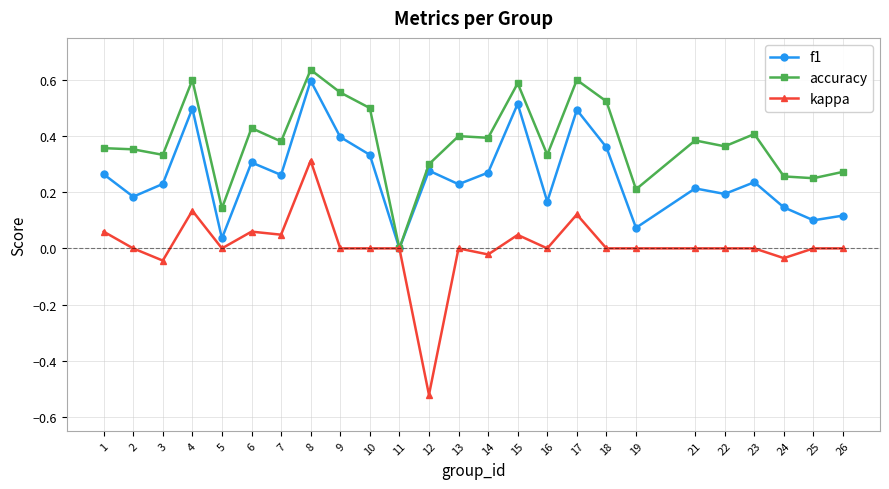

Which category has the lowest value across all series?

12